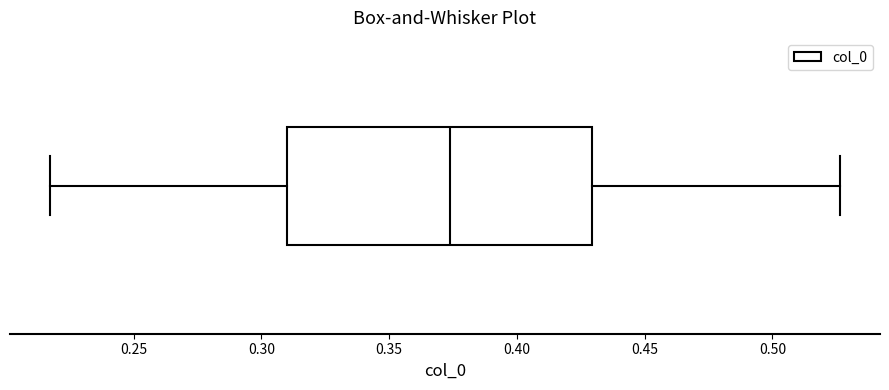

Transcribe this box plot: give where the median line is, the range the box spans, and where the two whiskers end, as read against the x-axis. The values are not printed on the chart, so give them approximately, as read against the axis.

median 0.375, box 0.310 to 0.430, whiskers 0.215 to 0.525